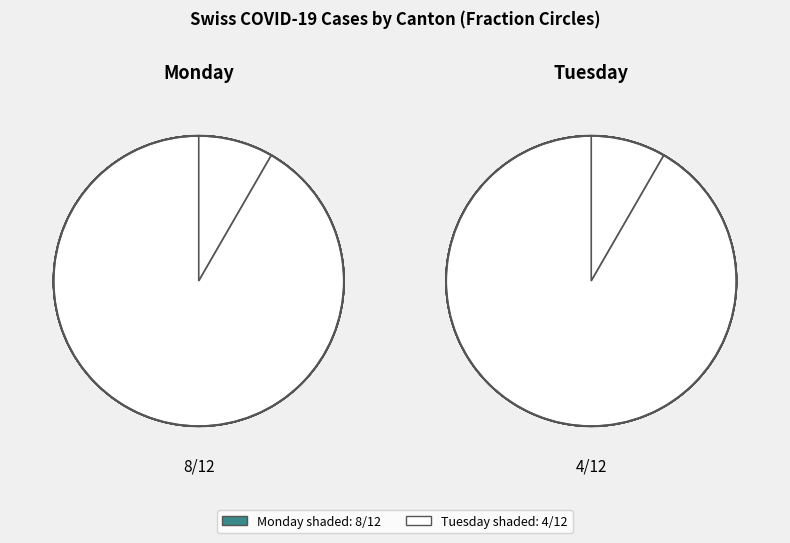

How many slices are in this pie chart?

12